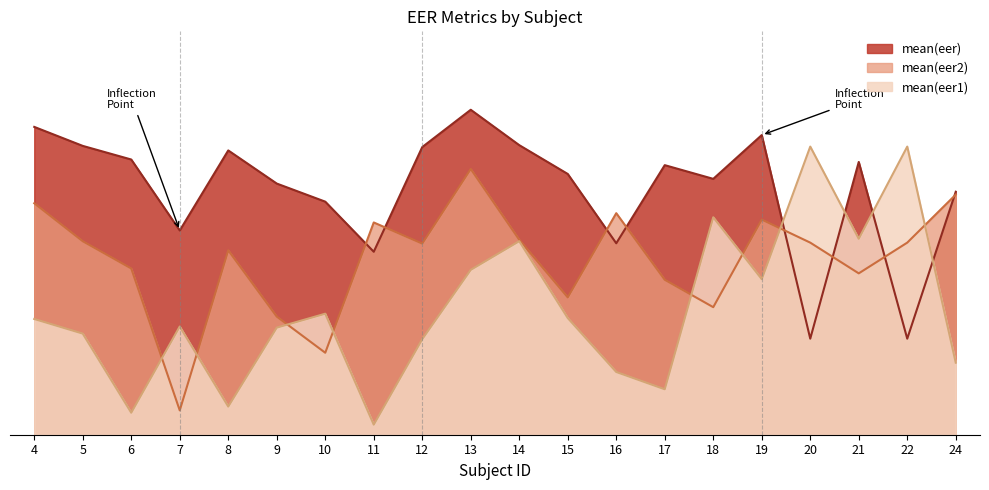

Which series changed the most between 10 and 18?

mean(eer1)